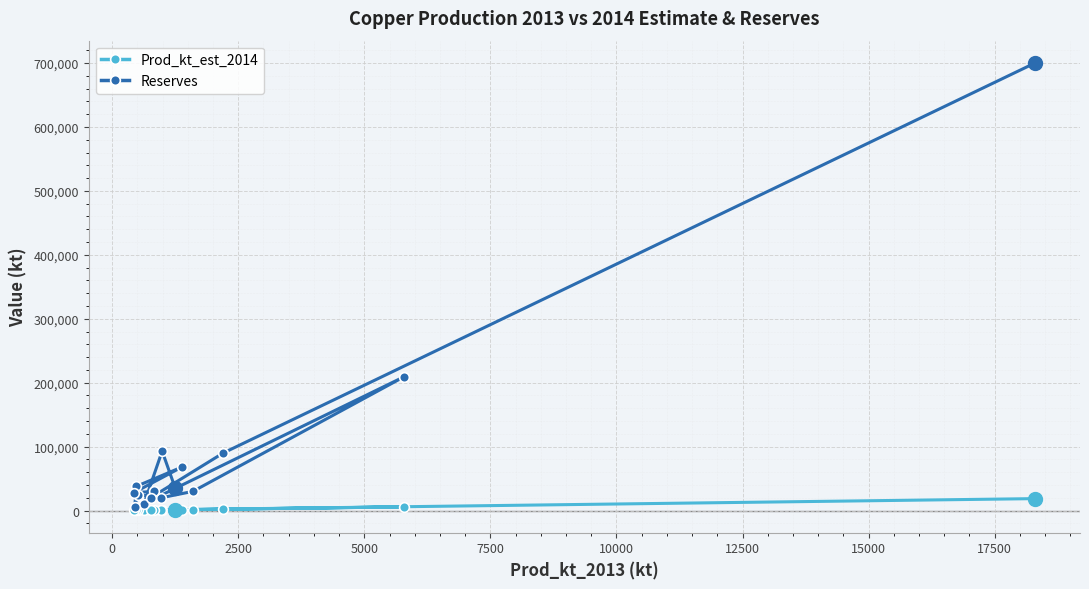

Rank the series by their average value, from highest to lowest.

Reserves, Prod_kt_est_2014